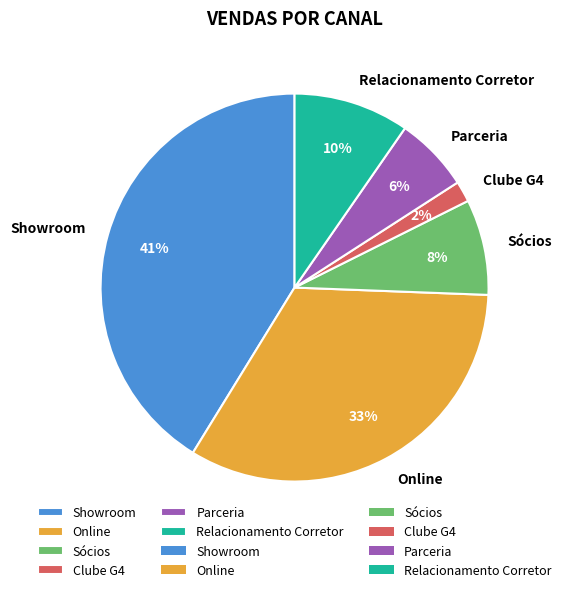

How many slices are in this pie chart?

6